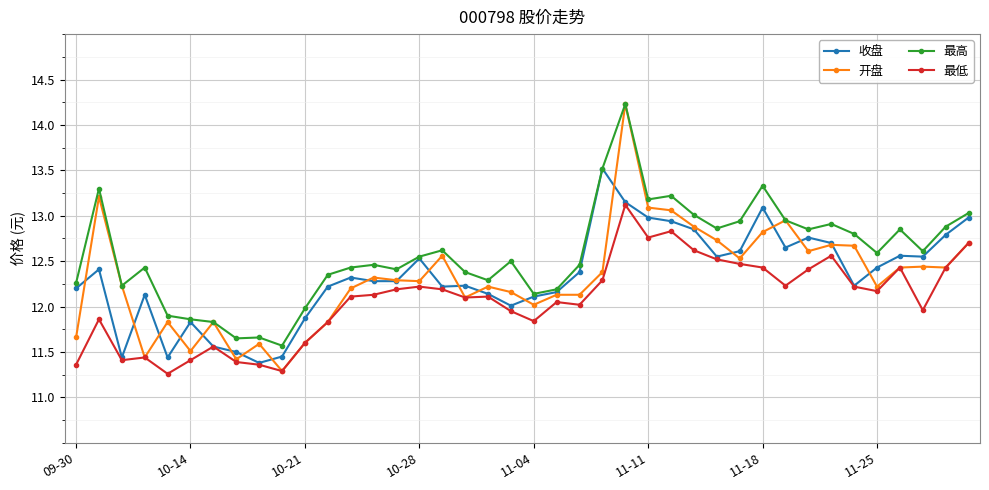

What is the highest value of the 最低 series?

13.1